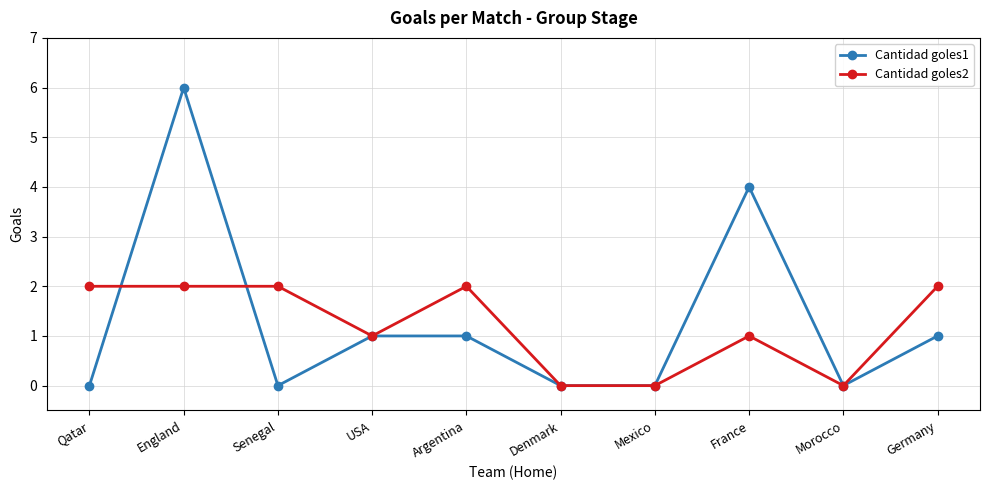

What are all the series names shown in the legend?

Cantidad goles1, Cantidad goles2